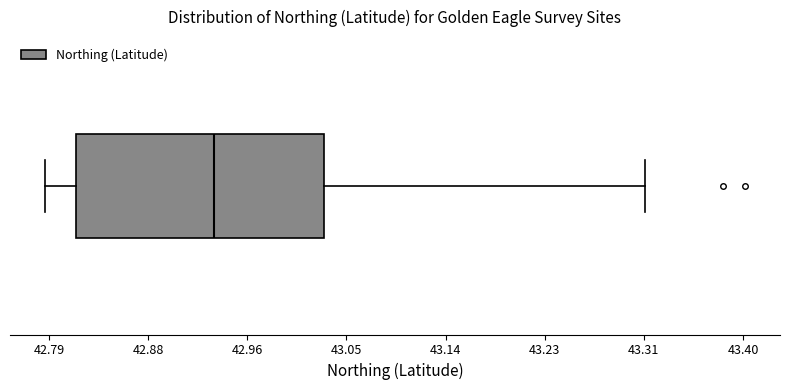

Transcribe this box plot: give where the median line is, the range the box spans, and where the two whiskers end, as read against the x-axis. The values are not printed on the chart, so give them approximately, as read against the axis.

median 42.94, box 42.81 to 43.03, whiskers 42.79 to 43.31